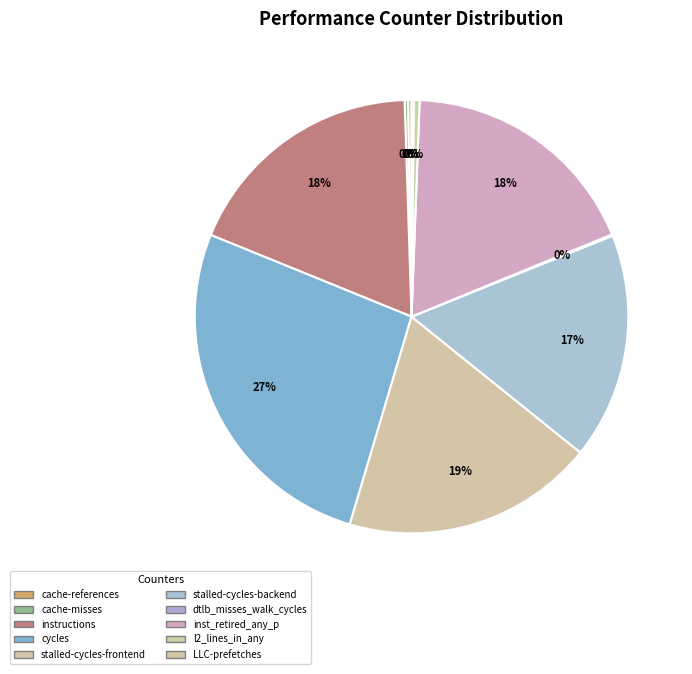

Approximately how many times larger is the value at instructions compared to stalled-cycles-backend?

1.1